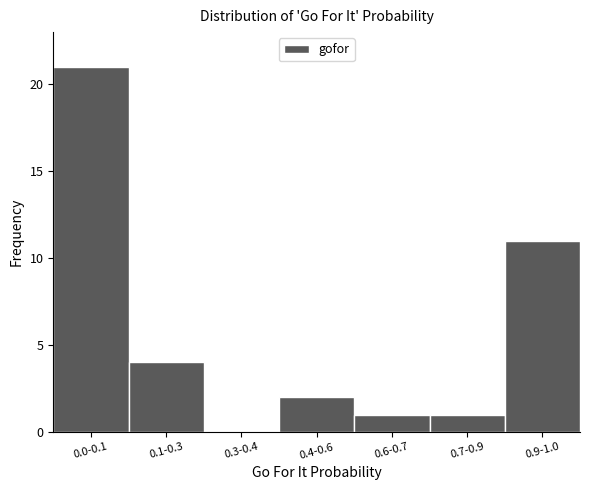

Reading left to right, extract all data points from this chart.

0.0-0.1=21	0.1-0.3=4	0.3-0.4=0	0.4-0.6=2	0.6-0.7=1	0.7-0.9=1	0.9-1.0=11